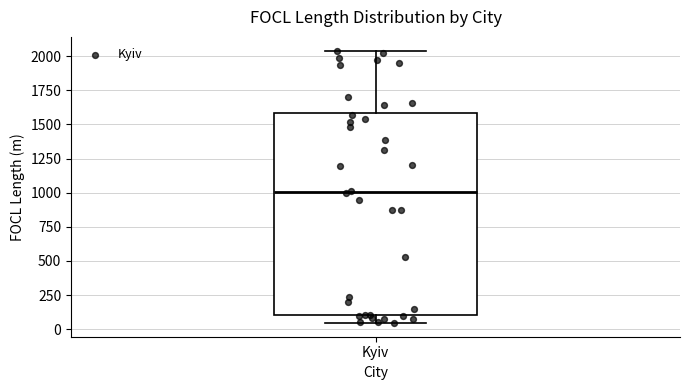

Transcribe this box plot: give where the median line is, the range the box spans, and where the two whiskers end, as read against the y-axis. The values are not printed on the chart, so give them approximately, as read against the axis.

median 1000, box 100 to 1600, whiskers 50 to 2050